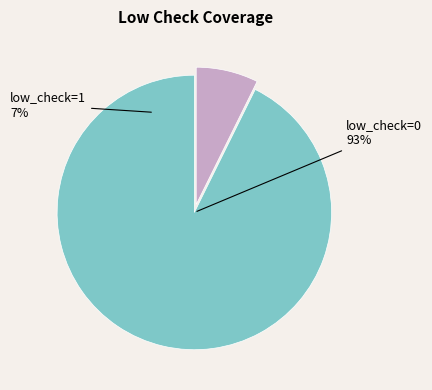

To the nearest percent, what portion does low_check=0 represent?

93%